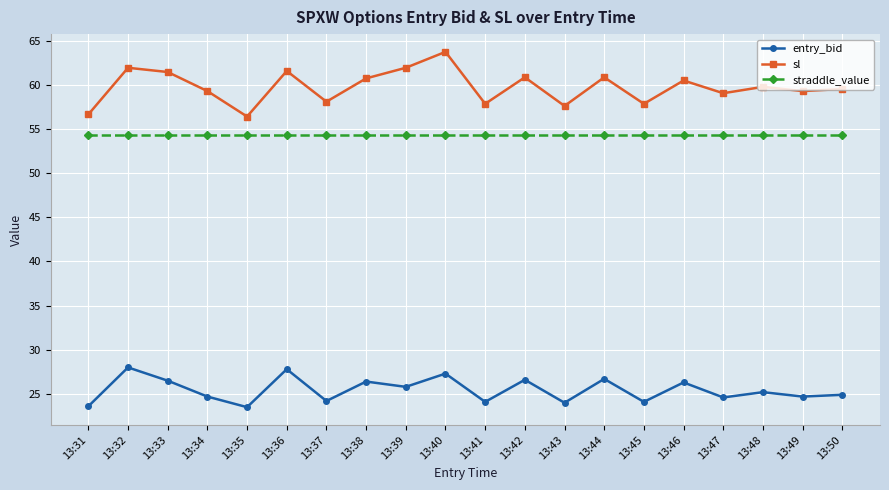

True or false: straddle_value and entry_bid intersect in this chart.

False